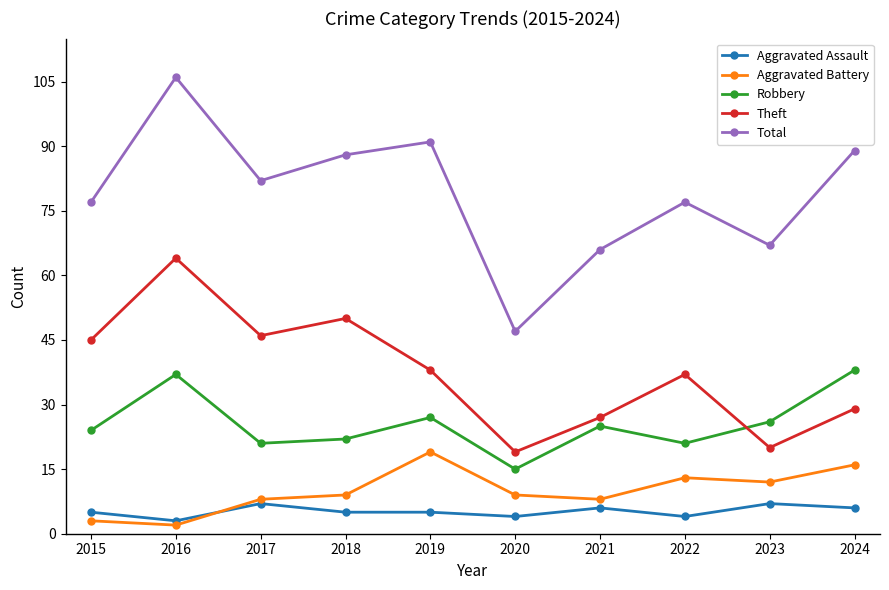

True or false: Theft and Aggravated Battery cross at least once.

False